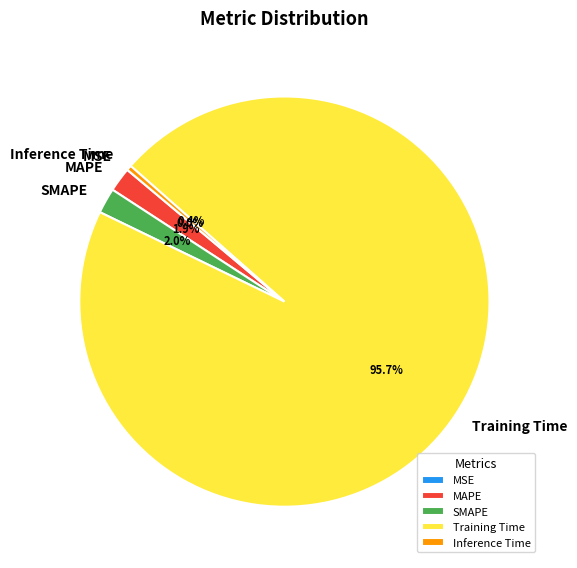

What is the largest slice in the pie chart?

Training Time